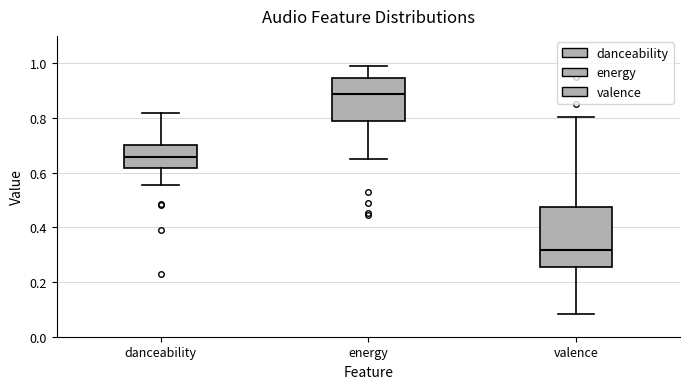

Comparing the boxes themselves (not the whiskers), which one is the tallest?

valence